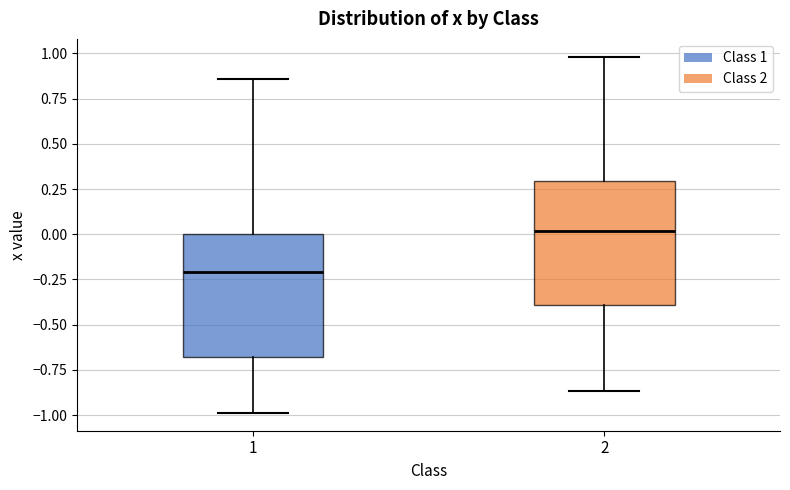

Where is the upper edge of the box at x = 1 on the y-axis? The values are not printed on the chart, so give them approximately, as read against the axis.

0.00